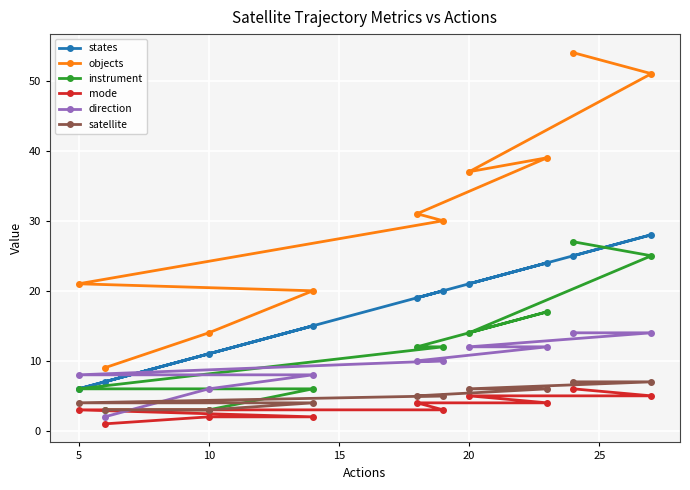

What is the greatest value displayed?

54